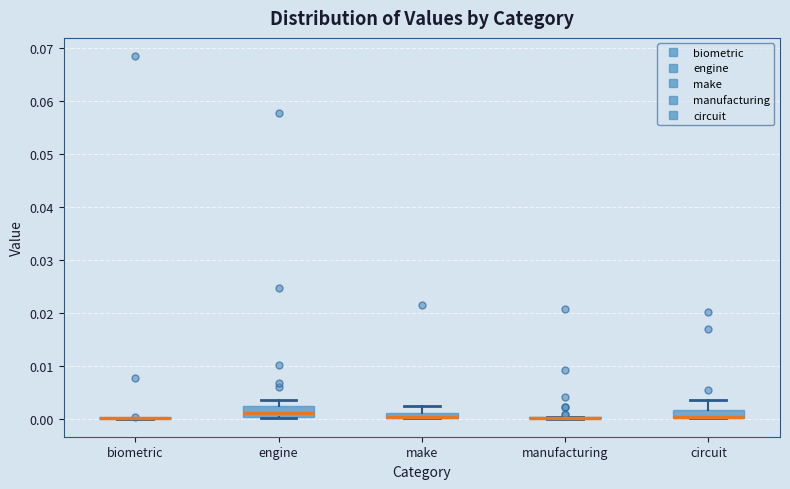

Where is the upper edge of the box for make on the y-axis? The values are not printed on the chart, so give them approximately, as read against the axis.

0.001